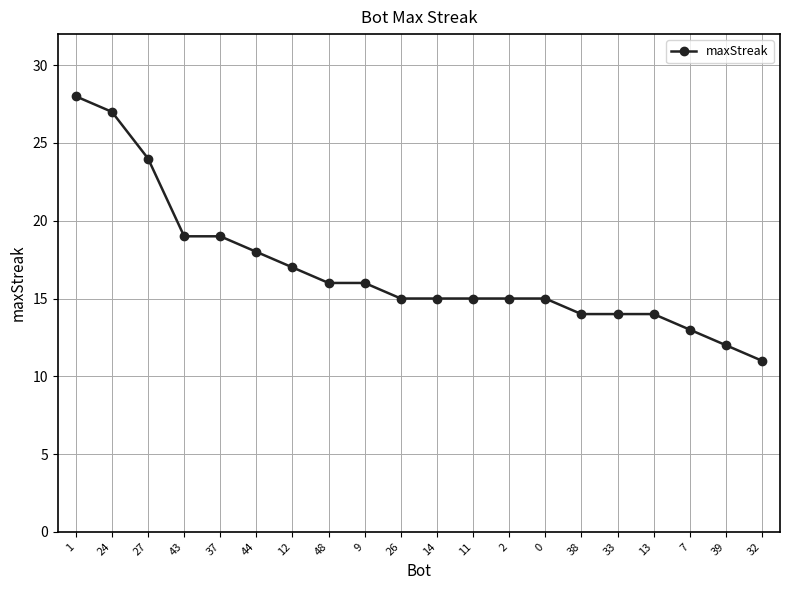

Which label corresponds to the smallest value in the chart?

32